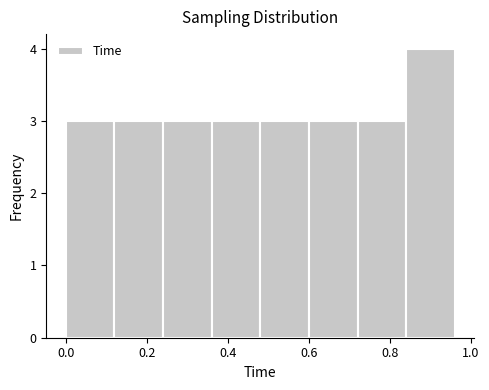

Reading left to right, transcribe this chart: for each bar, give the range it covers on the x-axis and its height. The values are not printed on the chart, so give them approximately, as read against the axis.

0.00 to 0.12: 3
0.12 to 0.24: 3
0.24 to 0.36: 3
0.36 to 0.48: 3
0.48 to 0.60: 3
0.60 to 0.72: 3
0.72 to 0.84: 3
0.84 to 0.96: 4